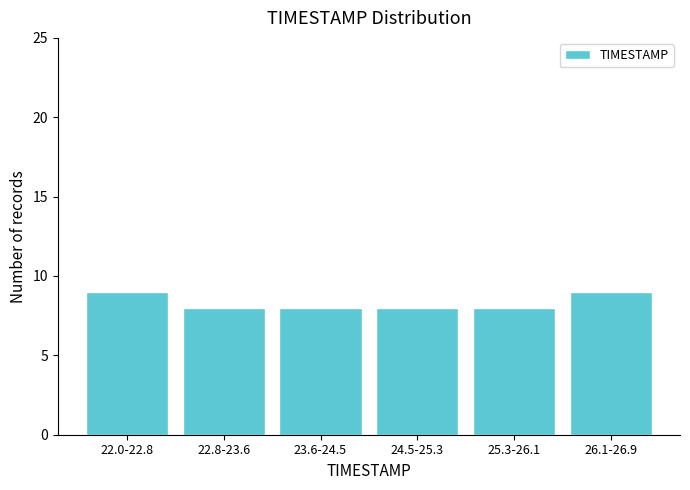

Reading left to right, transcribe all the data shown in this chart.

22.0-22.8=9	22.8-23.6=8	23.6-24.5=8	24.5-25.3=8	25.3-26.1=8	26.1-26.9=9